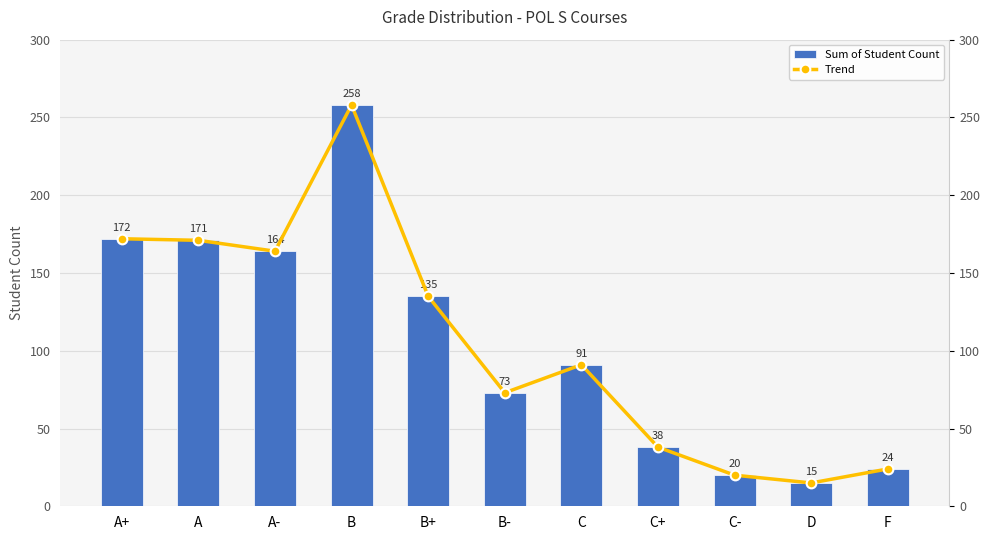

Is it true that Trend equals 171 at A?

True